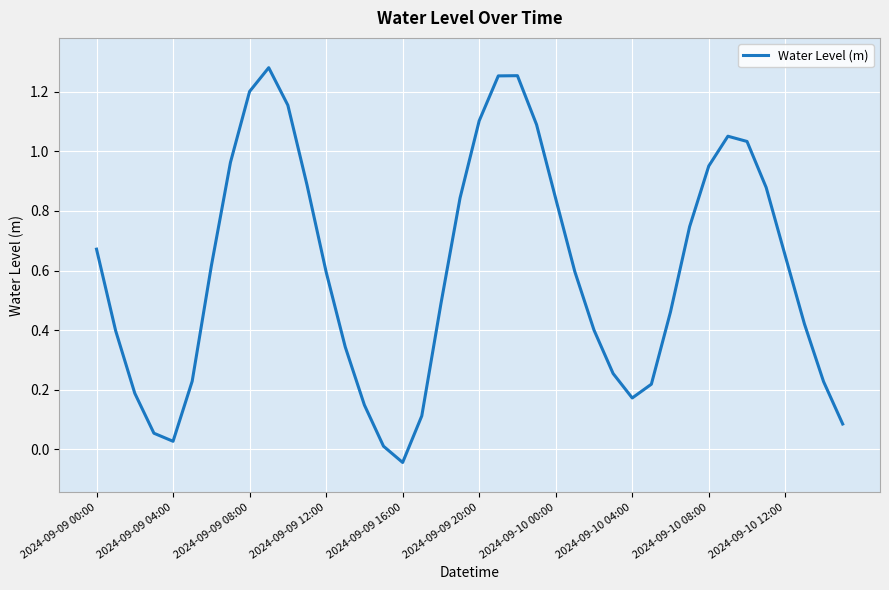

Does the chart display data point markers on the line(s)?

No